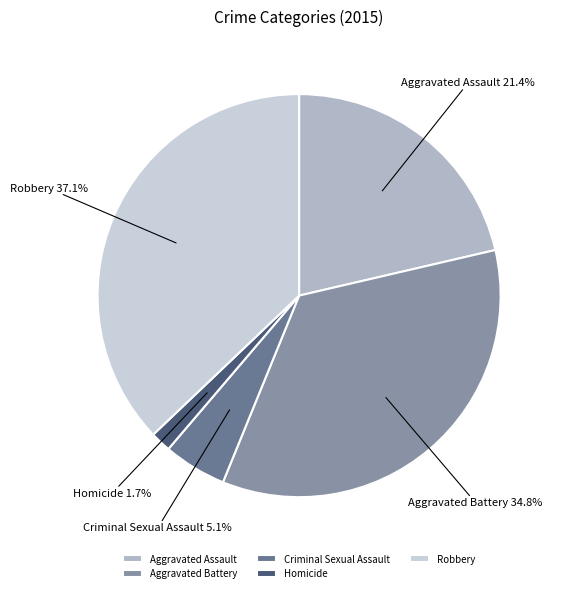

The Robbery slice represents 37% of the pie. True or false?

True